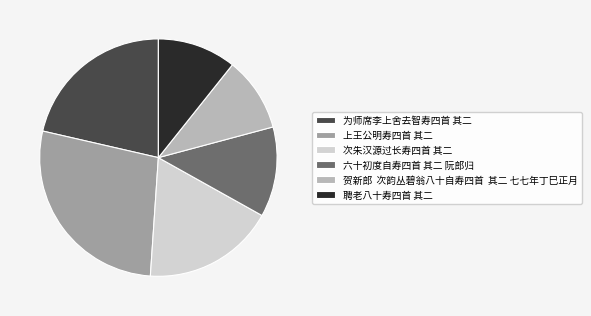

Is there any slice that represents more than half of the pie?

No